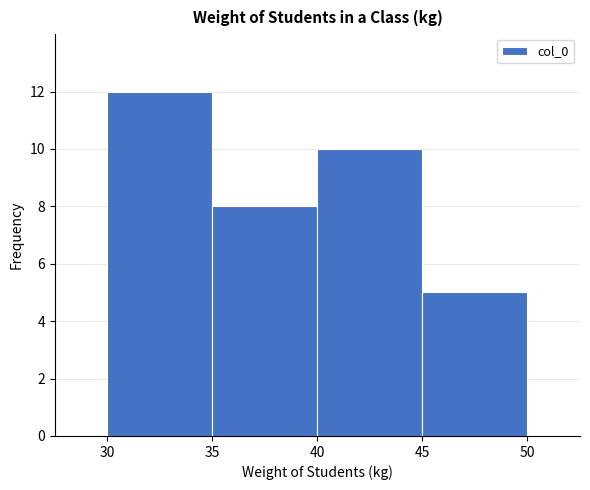

Reading left to right, transcribe this chart: for each bar, give the range it covers on the x-axis and its height. The values are not printed on the chart, so give them approximately, as read against the axis.

30 to 35: 12
35 to 40: 8
40 to 45: 10
45 to 50: 5